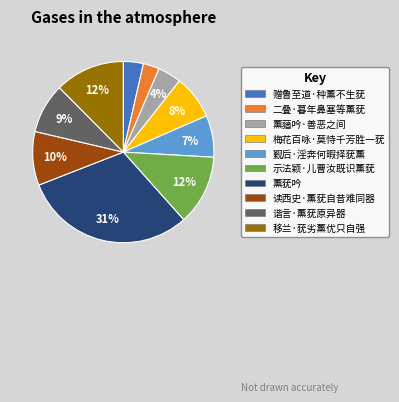

Does 梅花百咏·莫恃千芳胜一莸 represent more than half of the total?

No